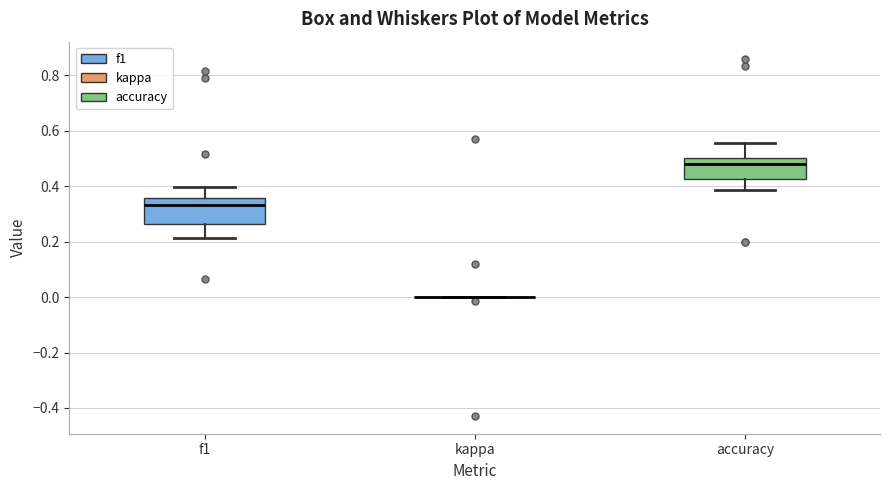

Which box is the tallest, from its lower edge to its upper edge?

f1